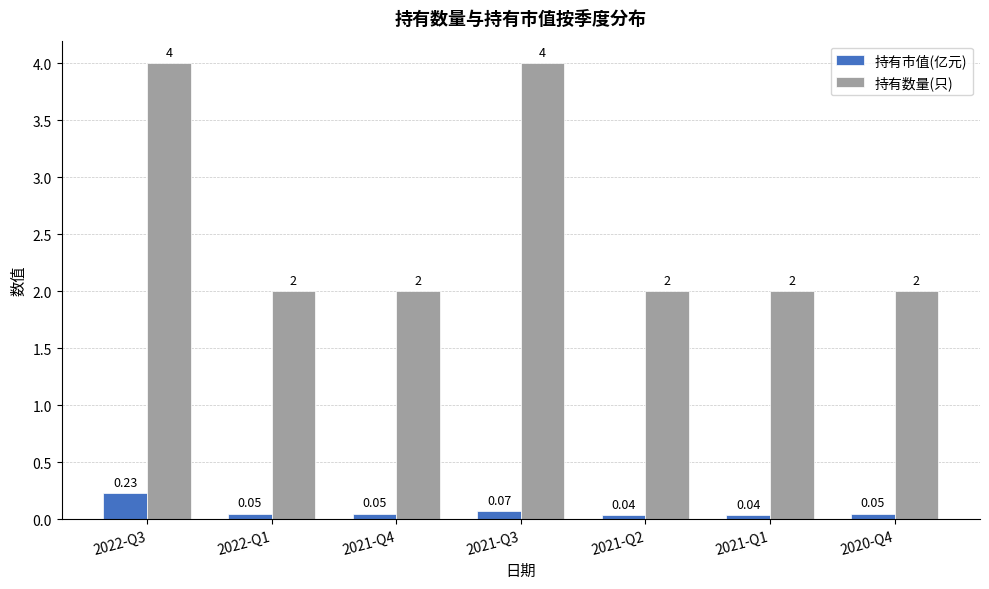

List the series in order of their peak value, lowest first.

持有市值(亿元), 持有数量(只)